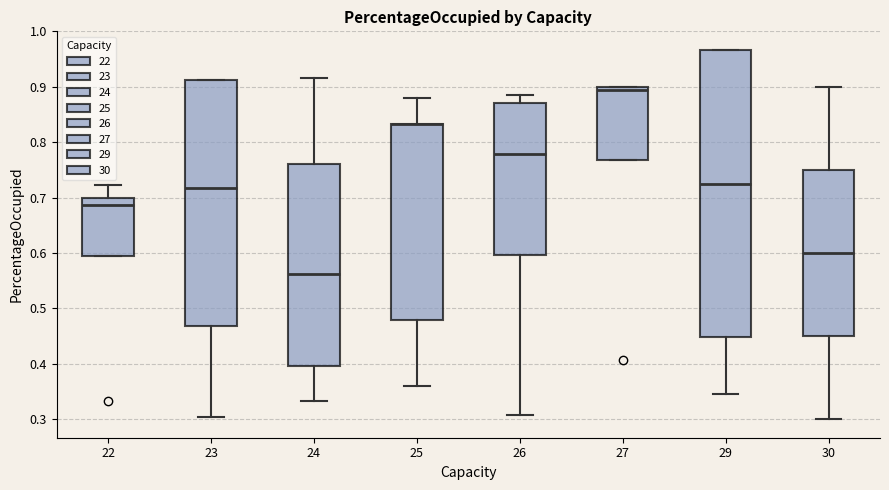

Reading left to right, transcribe this box plot: for each box, give where its median line is, the range the box spans, and where its two whiskers end, as read against the y-axis. The values are not printed on the chart, so give them approximately, as read against the axis.

22: median 0.69, box 0.59 to 0.70, whiskers 0.59 to 0.72
23: median 0.72, box 0.47 to 0.91, whiskers 0.30 to 0.91
24: median 0.56, box 0.40 to 0.76, whiskers 0.33 to 0.92
25: median 0.83 (drawn on the box's upper edge), box 0.48 to 0.83, whiskers 0.36 to 0.88
26: median 0.78, box 0.60 to 0.87, whiskers 0.31 to 0.88
27: median 0.89, box 0.77 to 0.90, whiskers 0.77 to 0.90
29: median 0.72, box 0.45 to 0.97, whiskers 0.34 to 0.97
30: median 0.60, box 0.45 to 0.75, whiskers 0.30 to 0.90